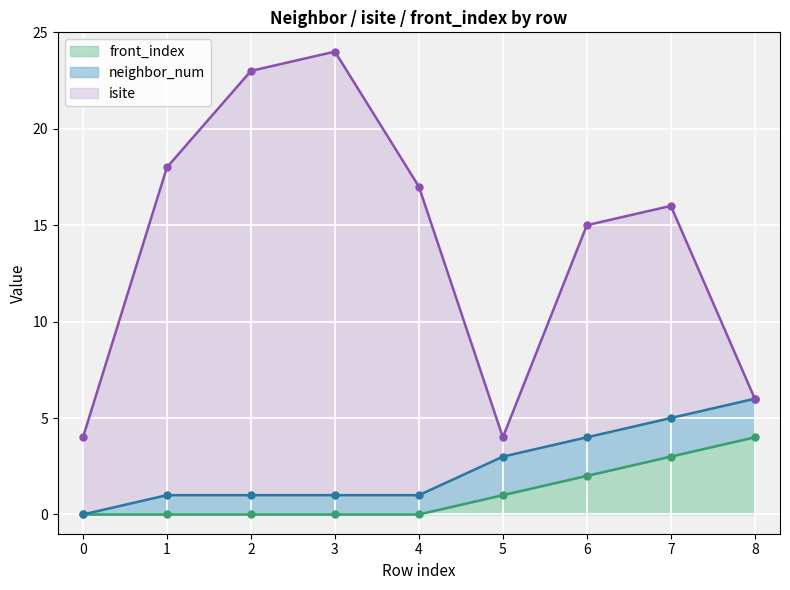

Which series has the largest total across all categories?

isite